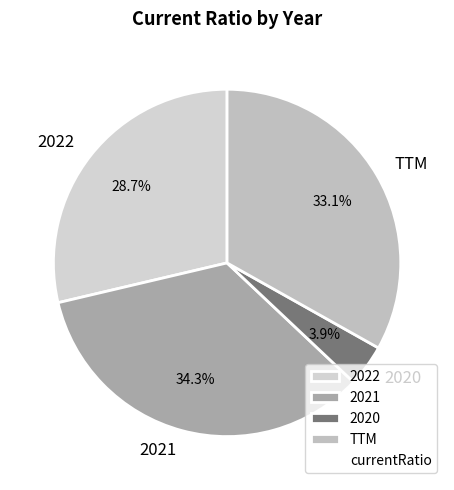

Count the number of slices in the pie.

4